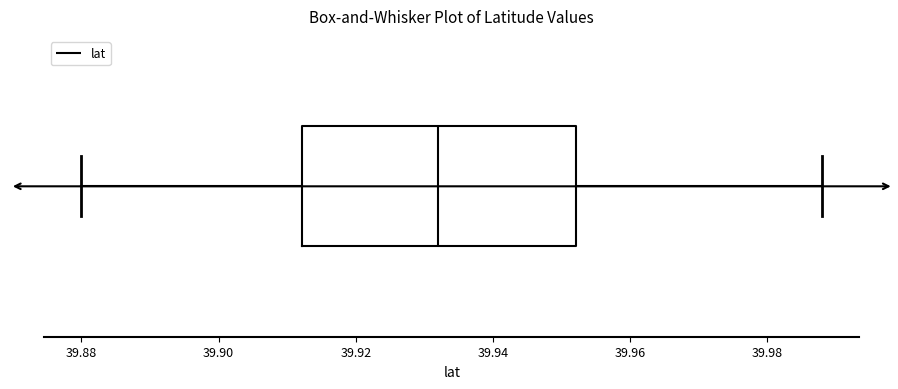

Read this box plot against the x-axis: the position of the median line, the range covered by the box, and the ends of both whiskers. The values are not printed on the chart, so give them approximately, as read against the axis.

median 39.932, box 39.912 to 39.952, whiskers 39.880 to 39.988